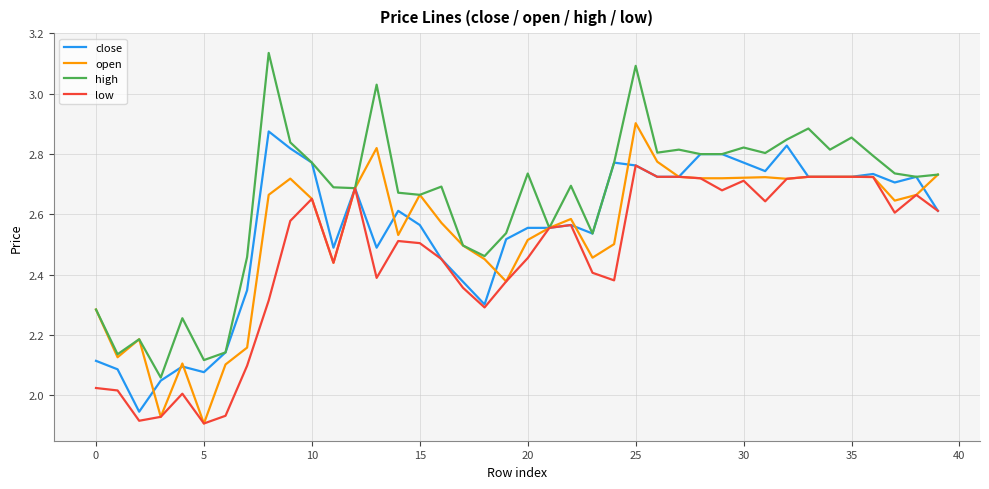

Which series has the widest spread of values?

high